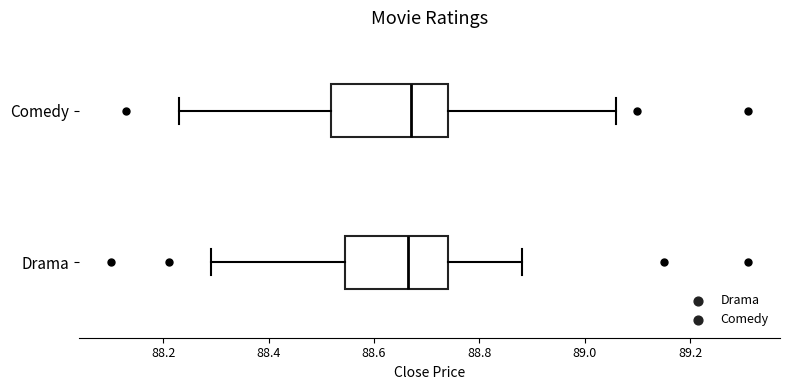

Where does the right whisker of the box for Comedy end on the x-axis? The values are not printed on the chart, so give them approximately, as read against the axis.

89.06